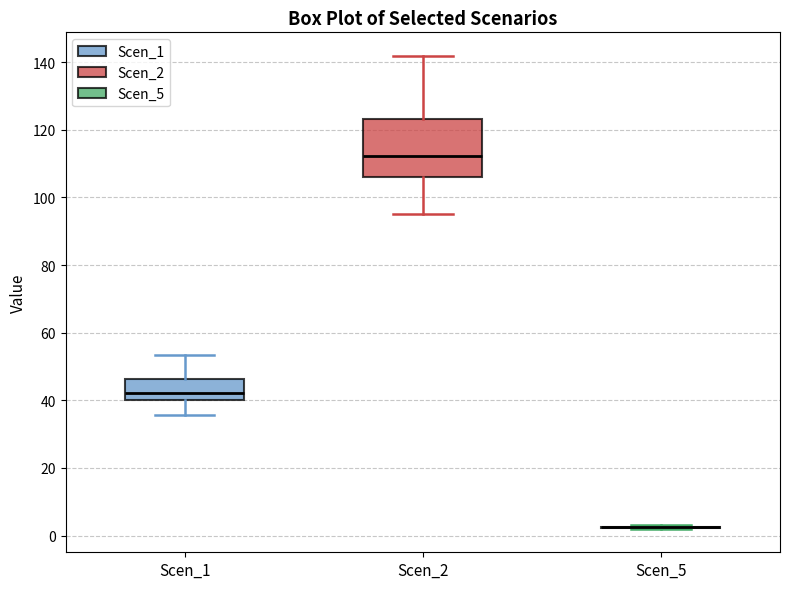

Reading left to right, transcribe this box plot: for each box, give where its median line is, the range the box spans, and where its two whiskers end, as read against the y-axis. The values are not printed on the chart, so give them approximately, as read against the axis.

Scen_1: median 42, box 40 to 46, whiskers 36 to 54
Scen_2: median 112, box 106 to 124, whiskers 96 to 142
Scen_5: box collapsed to a line at 2, whiskers 2 to 4